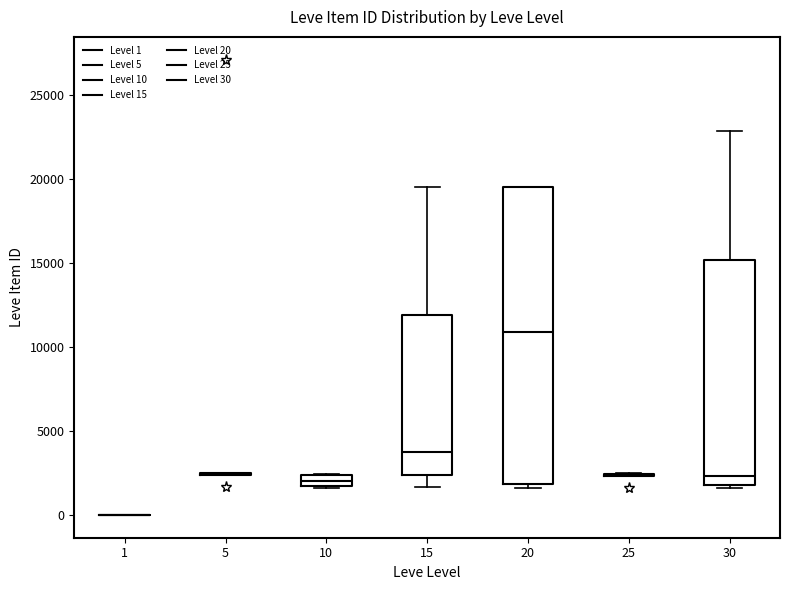

Which box is the tallest, from its lower edge to its upper edge?

20